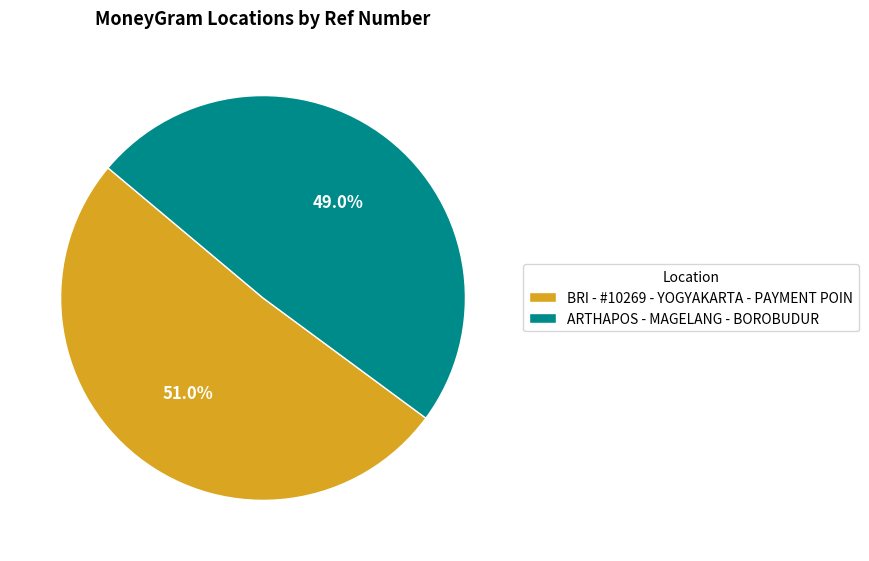

What percentage do BRI - #10269 - YOGYAKARTA - PAYMENT POIN and ARTHAPOS - MAGELANG - BOROBUDUR together represent?

100.0%